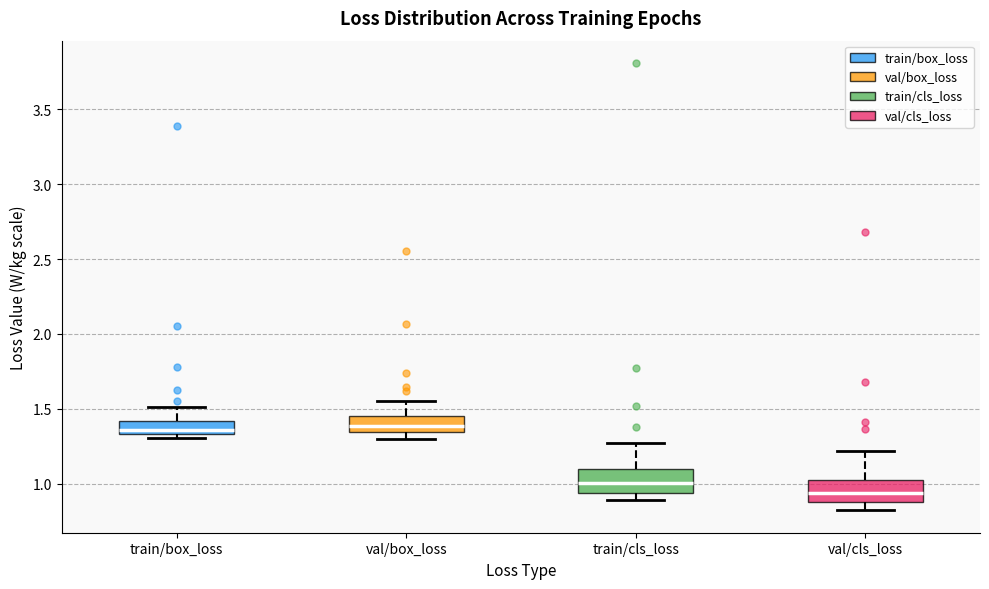

Where does the median line of the box for val/cls_loss sit on the y-axis? The values are not printed on the chart, so give them approximately, as read against the axis.

0.95